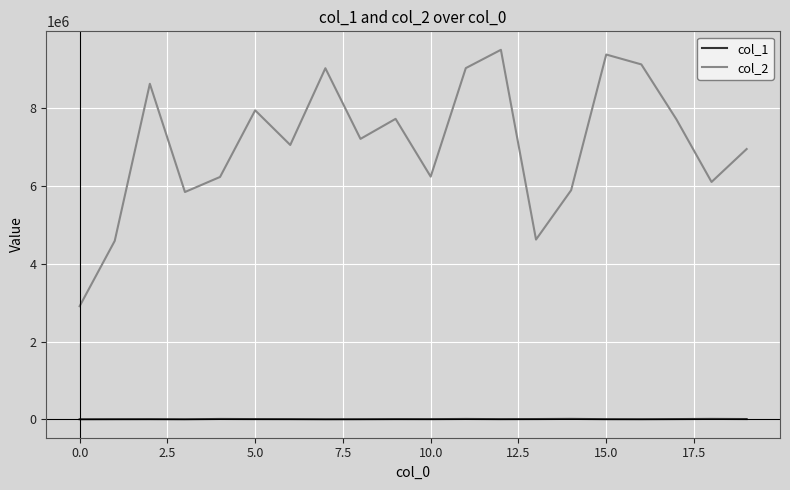

True or false: col_2 and col_1 intersect in this chart.

False